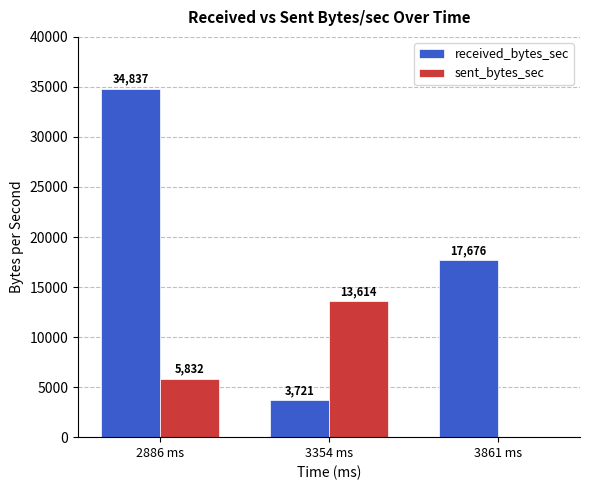

Where does the received_bytes_sec series first go above 17676?

2886 ms